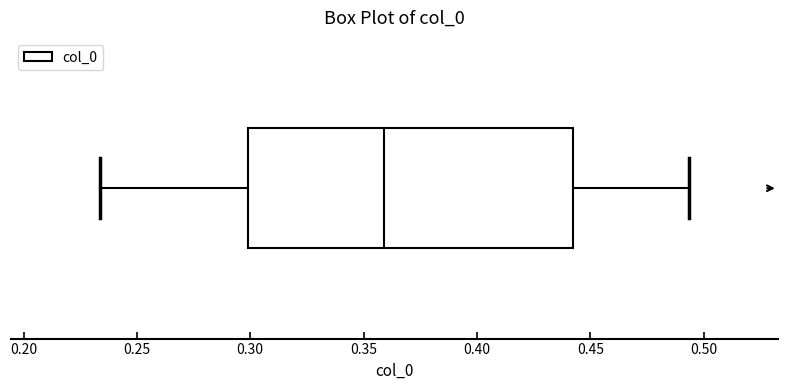

Where does the median line of the box sit on the x-axis? The values are not printed on the chart, so give them approximately, as read against the axis.

0.360